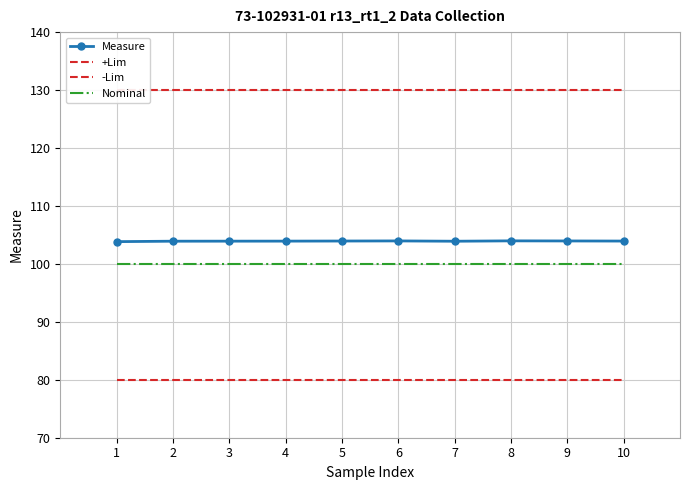

Reading left to right, extract all data points from this chart.

Measure: 103.8	103.9	103.9	103.9	103.9	104.0	103.9	104.0	104.0	103.9
+Lim: 130.0	130.0	130.0	130.0	130.0	130.0	130.0	130.0	130.0	130.0
-Lim: 80.0	80.0	80.0	80.0	80.0	80.0	80.0	80.0	80.0	80.0
Nominal: 100.0	100.0	100.0	100.0	100.0	100.0	100.0	100.0	100.0	100.0